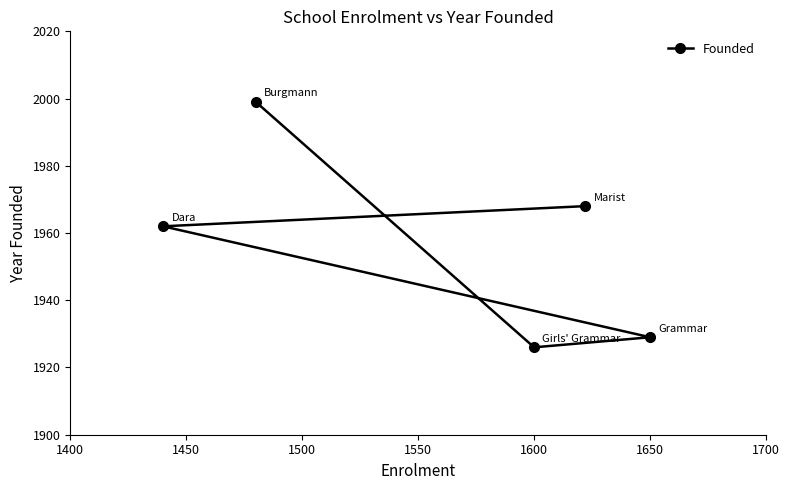

Reading left to right, extract all data points from this chart.

1962	1999	1926	1968	1929